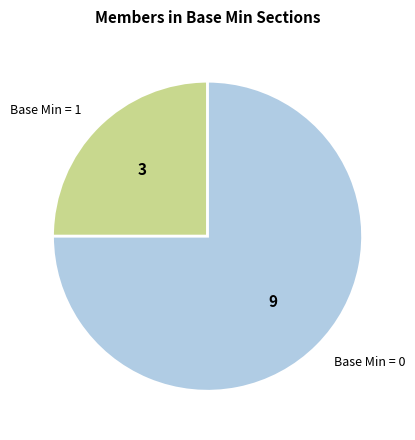

Rank the categories by value from highest to lowest.

Base Min = 0, Base Min = 1